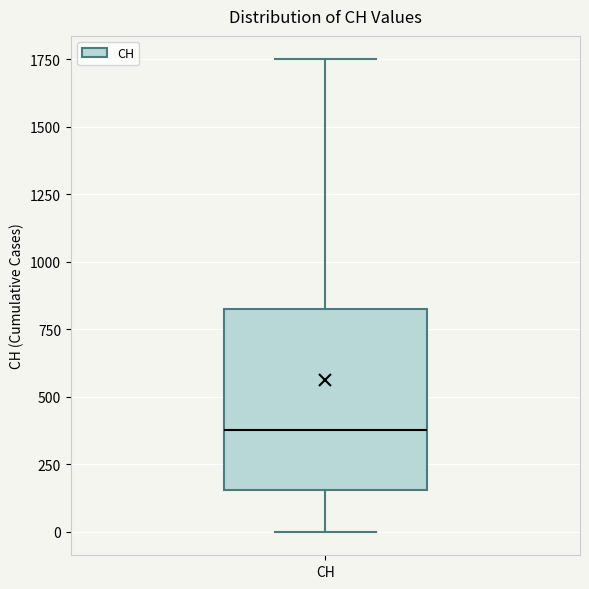

Where is the lower edge of the box for CH on the y-axis? The values are not printed on the chart, so give them approximately, as read against the axis.

150